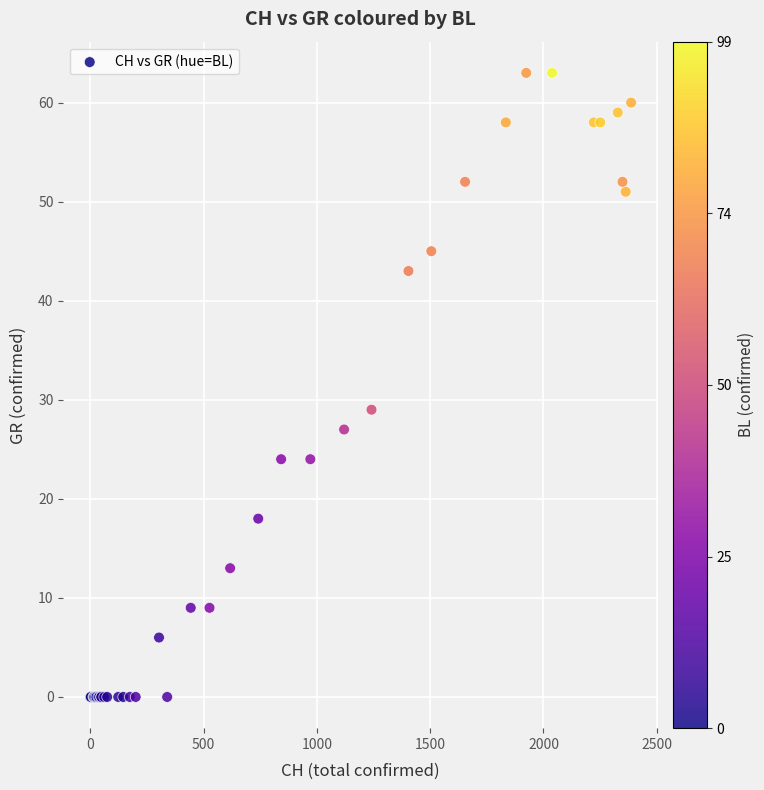

What Y value in the scatter plot is closest to 31?

29